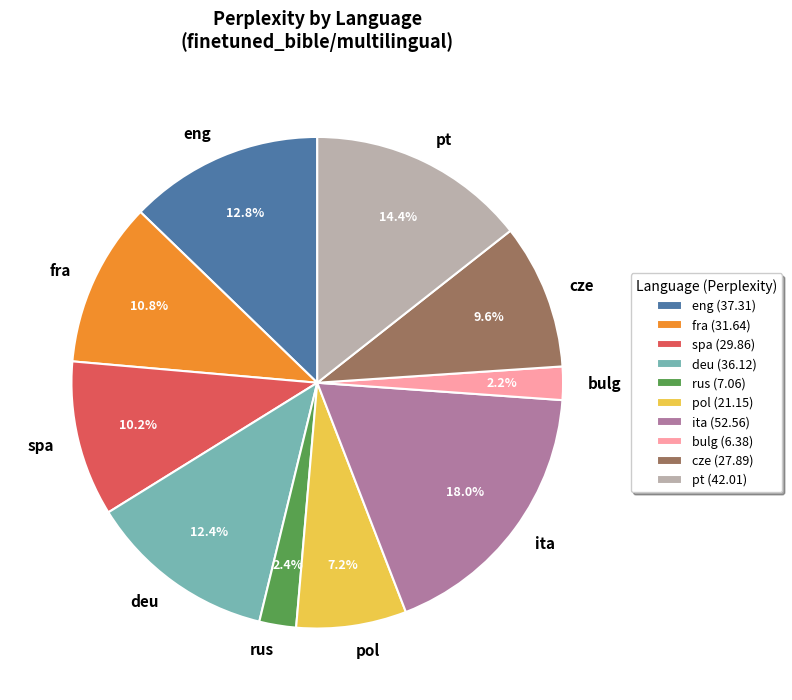

How much of the chart is everything except deu?

87.6%